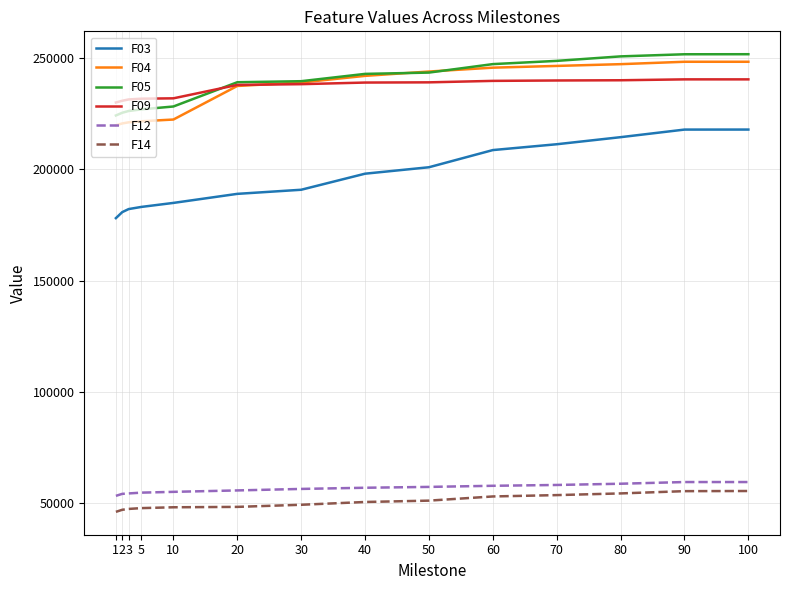

What is the total value across all series at 5?

965675.1